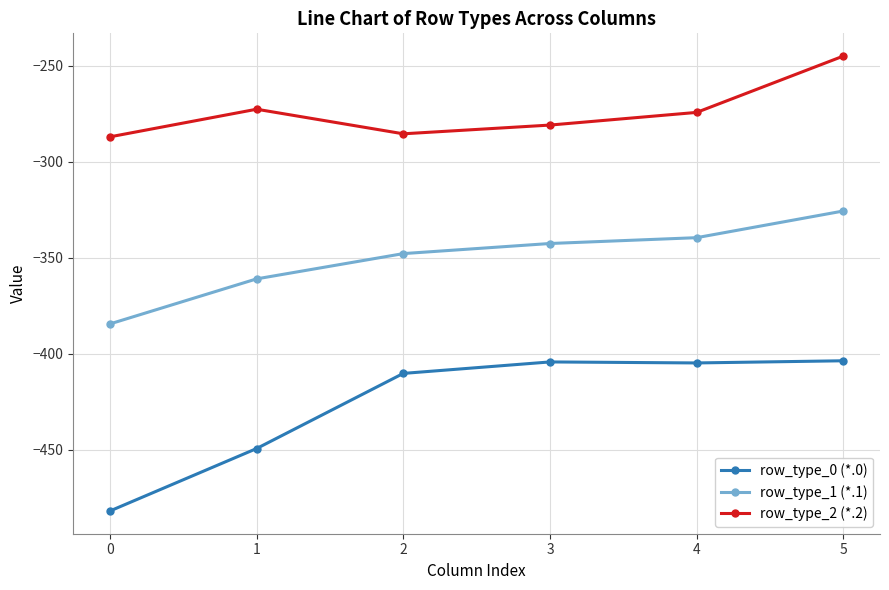

True or false: row_type_1 (*.1) and row_type_0 (*.0) cross at least once.

False